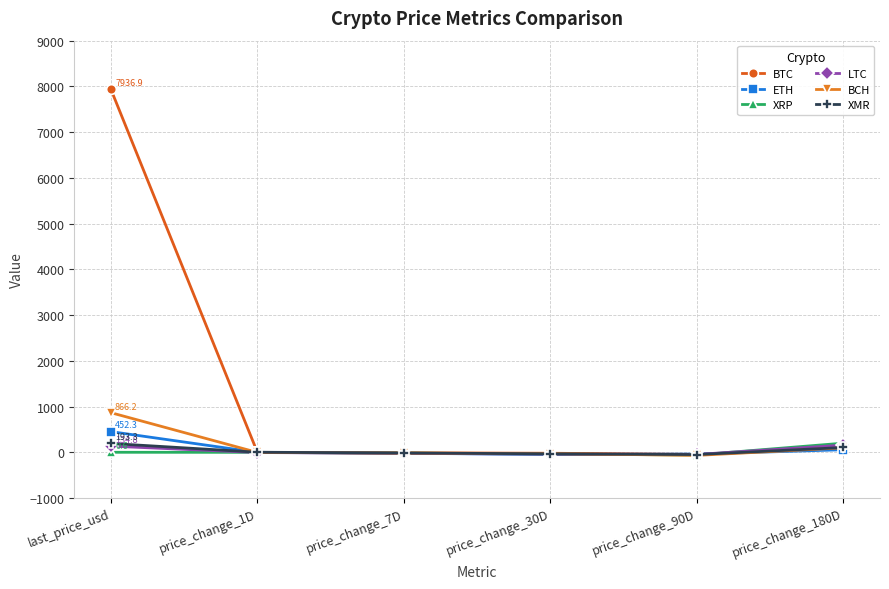

Between last_price_usd and price_change_30D, which series saw the biggest shift?

BTC